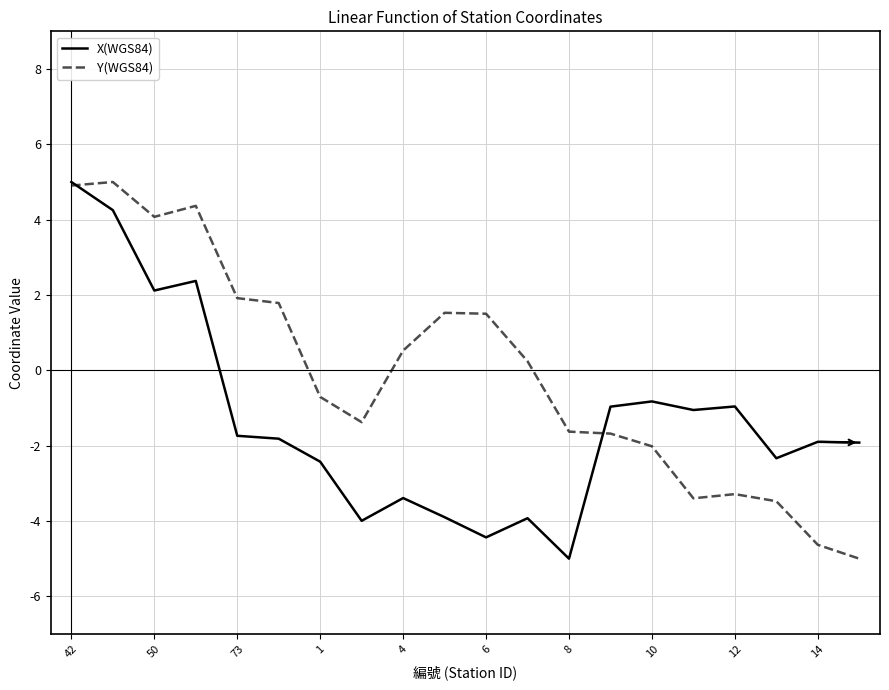

List the series in order of their overall mean, highest first.

Y(WGS84), X(WGS84)